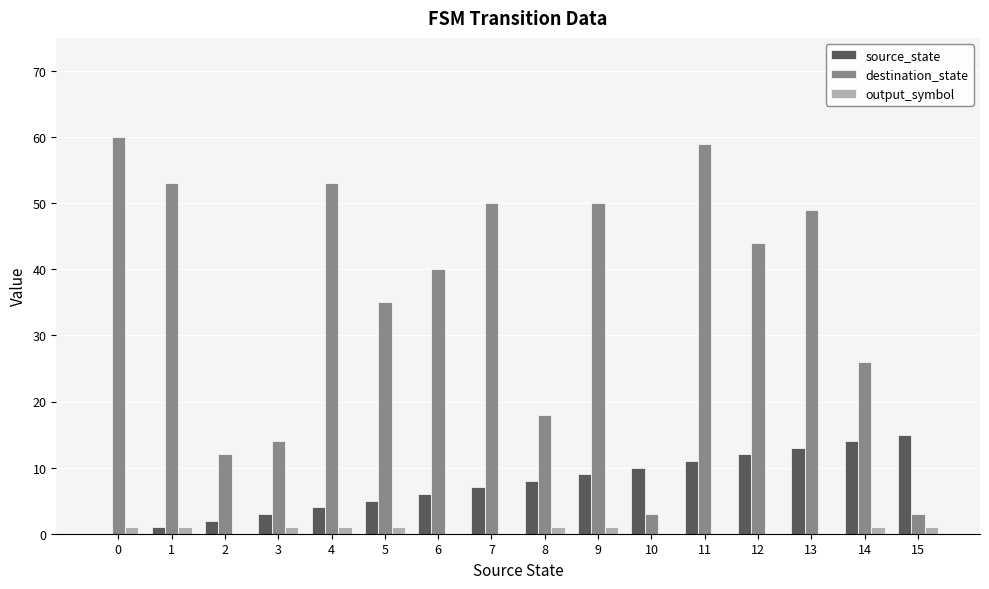

What is the maximum value for destination_state?

60